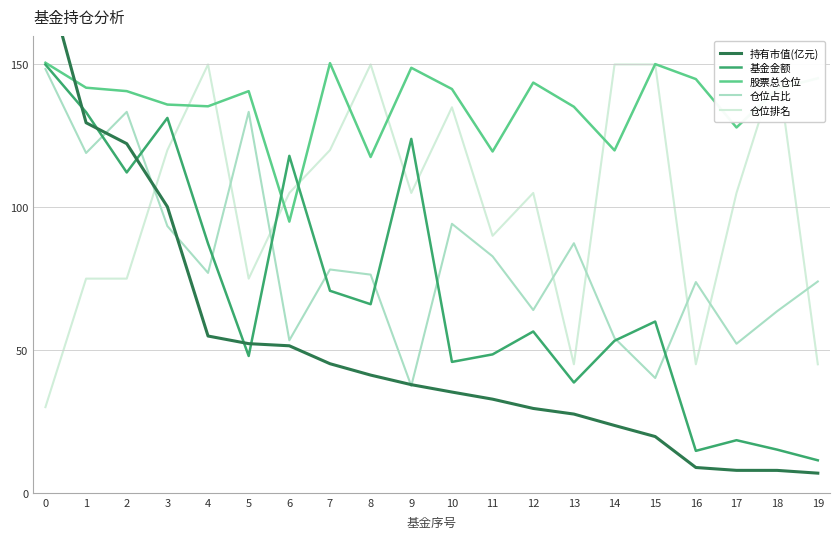

The 基金金额 series shows 24.5 at 8. True or false?

False